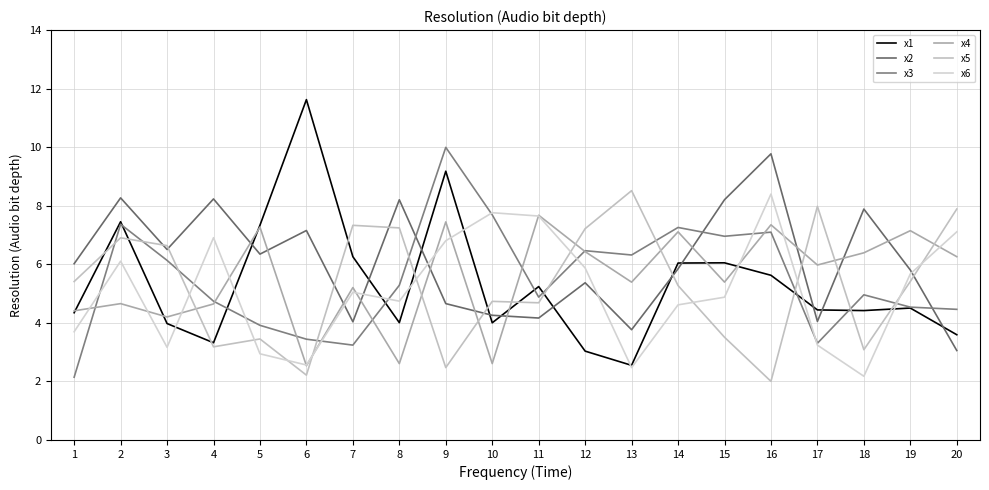

Where does the x3 series first go above 5?

2